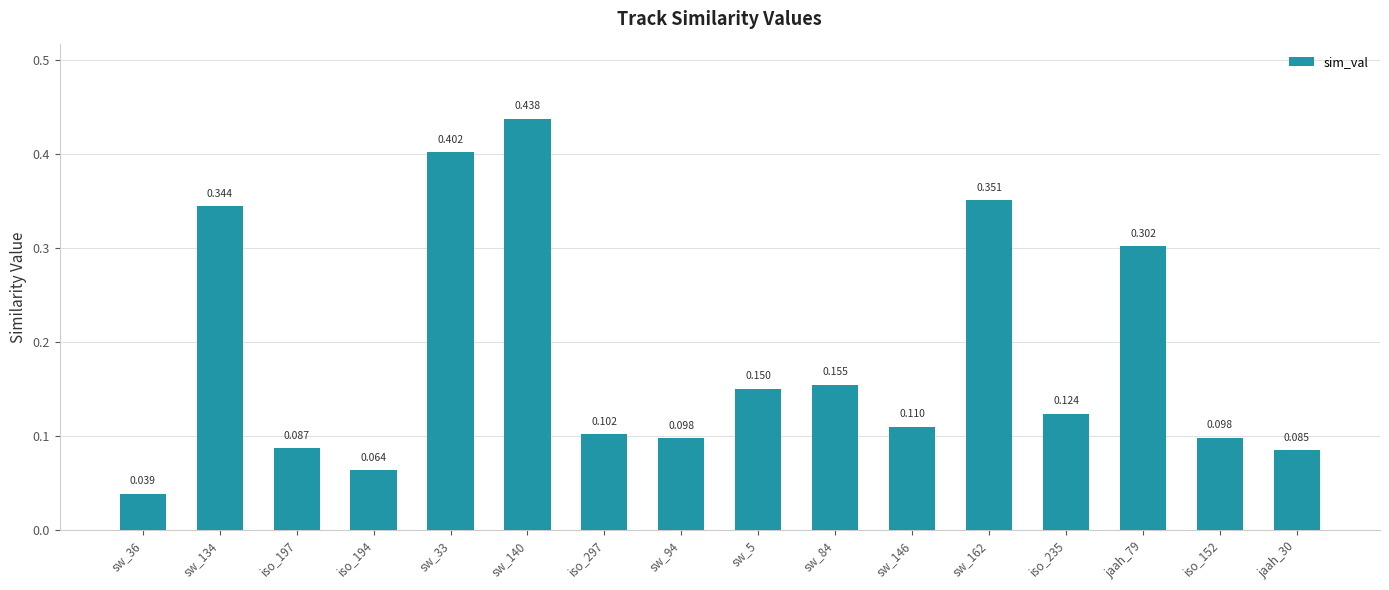

What is the sum of all values?

2.9